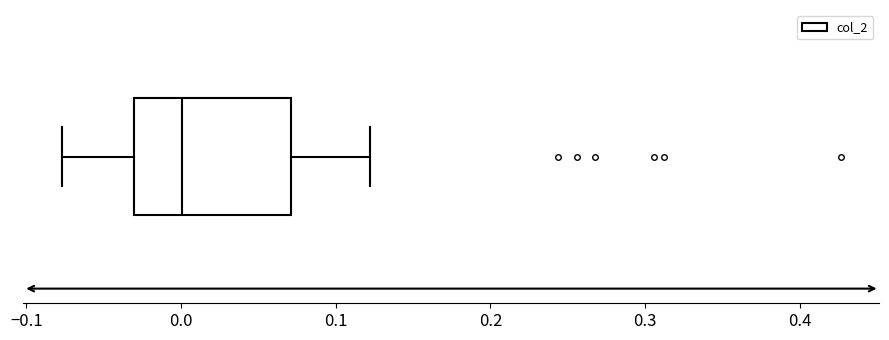

Transcribe this box plot: give where the median line is, the range the box spans, and where the two whiskers end, as read against the x-axis. The values are not printed on the chart, so give them approximately, as read against the axis.

median 0.00, box -0.03 to 0.07, whiskers -0.08 to 0.12